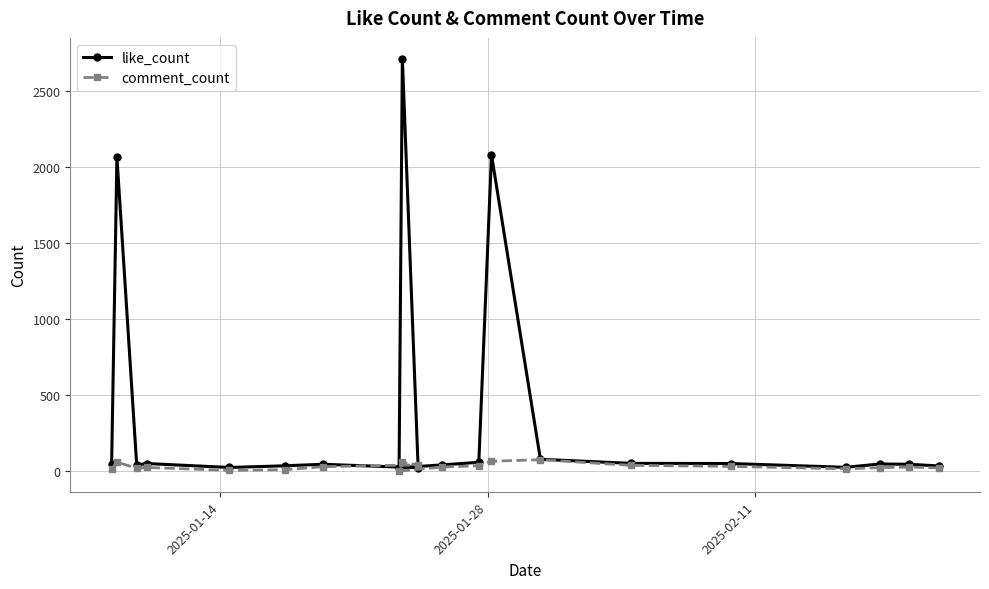

Which series ends up on top after the final intersection of comment_count and like_count?

like_count